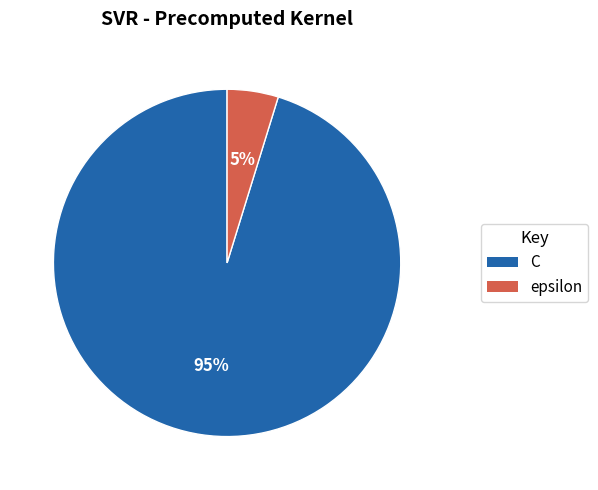

To the nearest percent, what is the average slice percentage?

50%